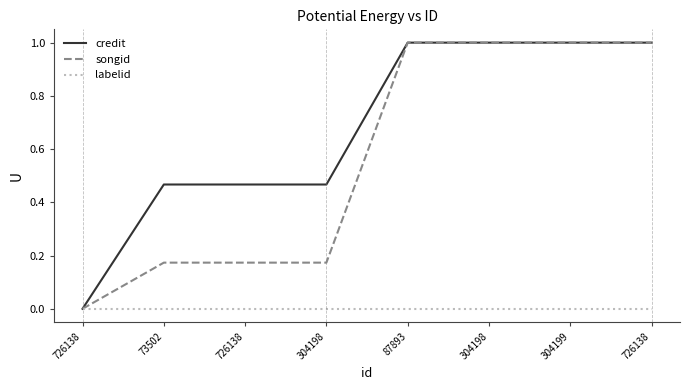

What is the label of the 3rd point from the right?

304198